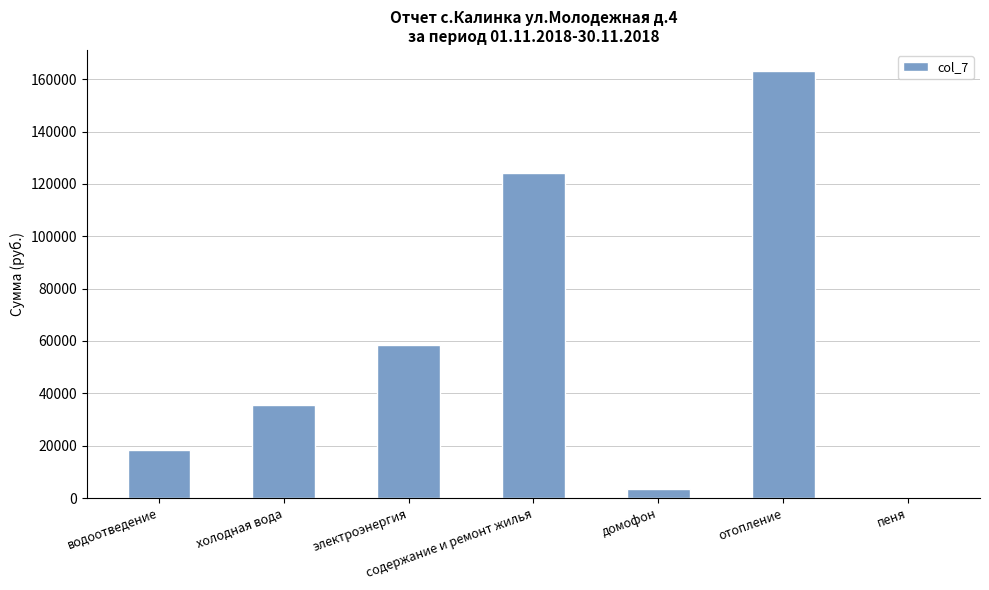

How many values exceed 35457?

4